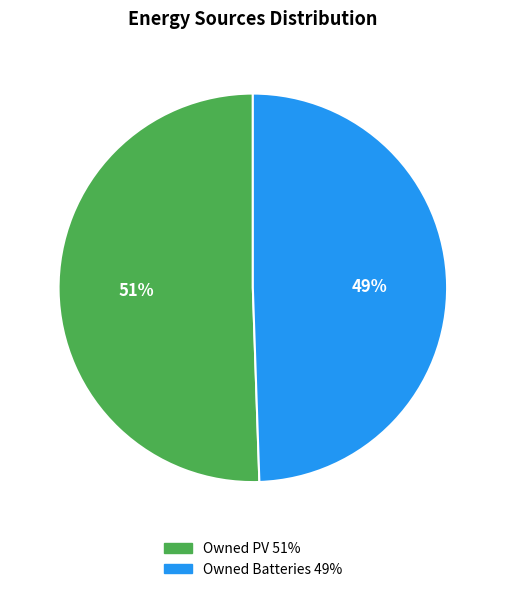

Which has a higher value, Owned PV or Owned Batteries?

Owned PV